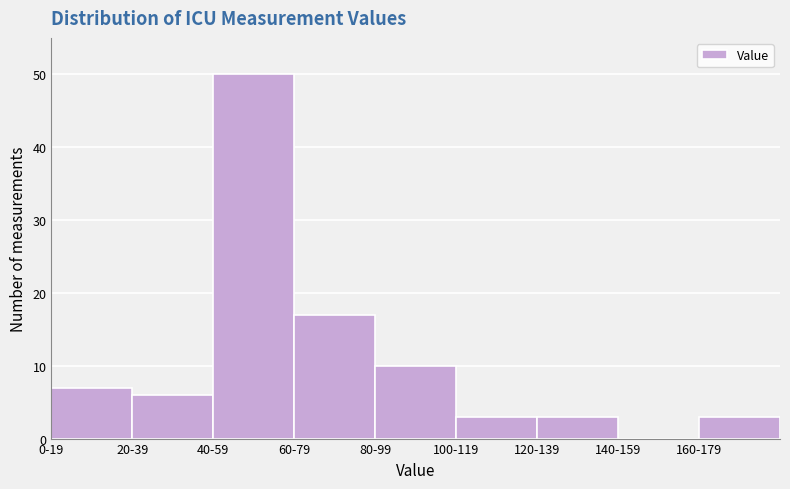

Reading right to left, extract all data points from this chart.

160-179=3	140-159=0	120-139=3	100-119=3	80-99=10	60-79=17	40-59=50	20-39=6	0-19=7